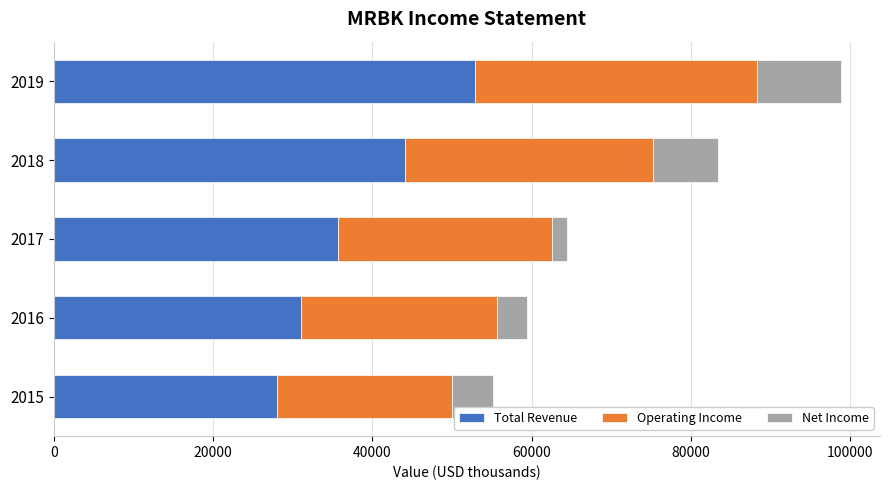

The value of Total Revenue at 2015 is 28000. True or false?

True